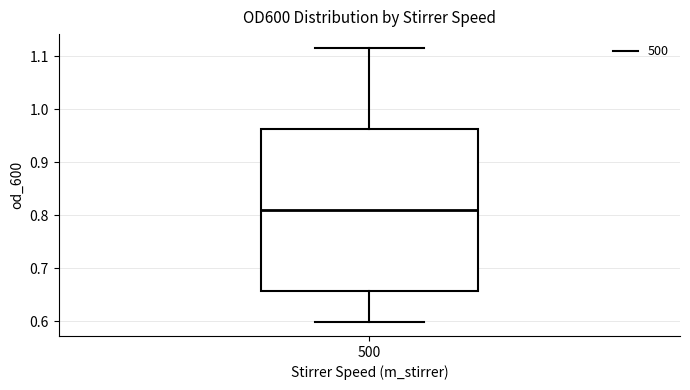

Where does the lower whisker of the box at x = 500 end on the y-axis? The values are not printed on the chart, so give them approximately, as read against the axis.

0.60